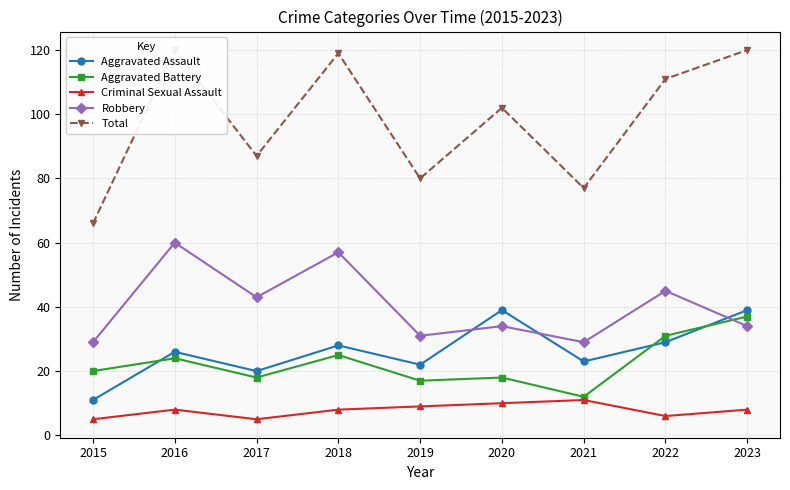

At which category does Aggravated Assault reach its first local peak?

2016